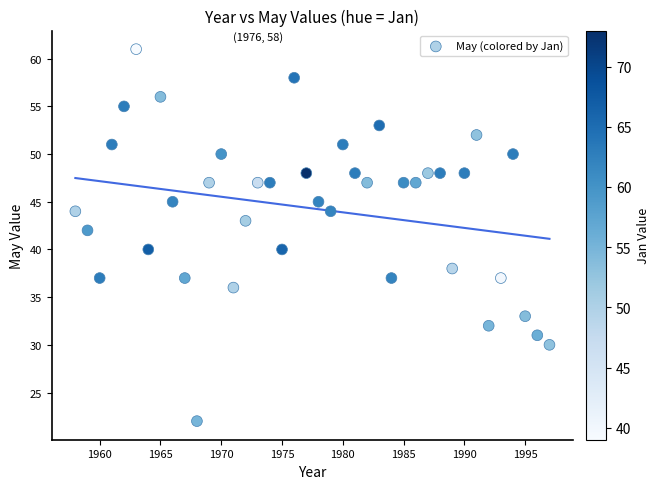

What is the range of X values (max minus min)?

39